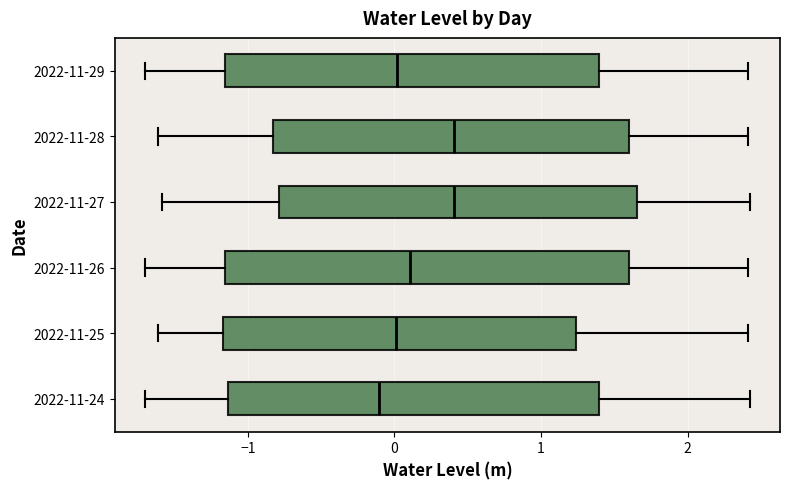

Reading bottom to top, transcribe this box plot: for each box, give where its median line is, the range the box spans, and where its two whiskers end, as read against the x-axis. The values are not printed on the chart, so give them approximately, as read against the axis.

2022-11-24: median -0.1, box -1.1 to 1.4, whiskers -1.7 to 2.4
2022-11-25: median 0.0, box -1.2 to 1.2, whiskers -1.6 to 2.4
2022-11-26: median 0.1, box -1.2 to 1.6, whiskers -1.7 to 2.4
2022-11-27: median 0.4, box -0.8 to 1.7, whiskers -1.6 to 2.4
2022-11-28: median 0.4, box -0.8 to 1.6, whiskers -1.6 to 2.4
2022-11-29: median 0.0, box -1.2 to 1.4, whiskers -1.7 to 2.4